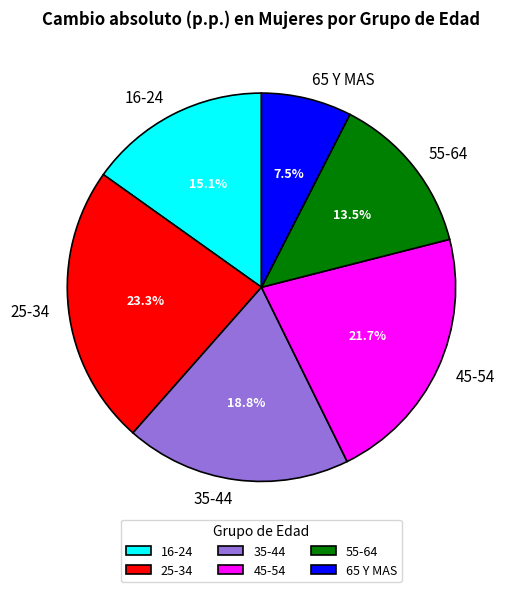

Rank the categories by value from highest to lowest.

25-34, 45-54, 35-44, 16-24, 55-64, 65 Y MAS